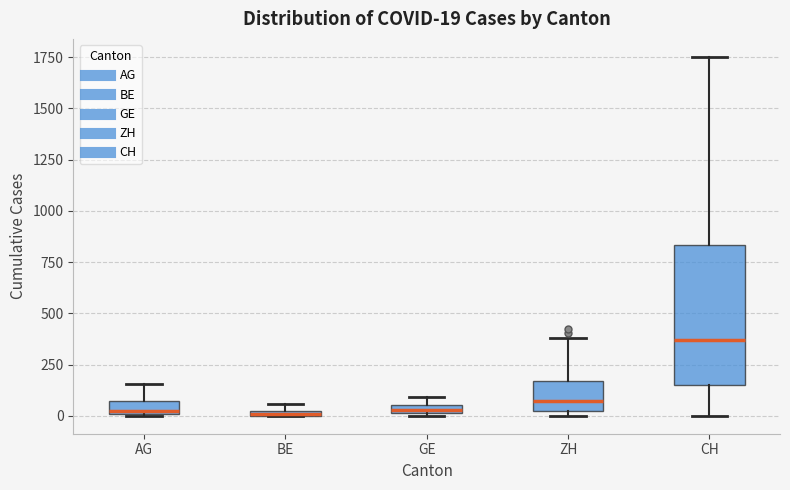

Comparing the boxes themselves (not the whiskers), which one is the tallest?

CH